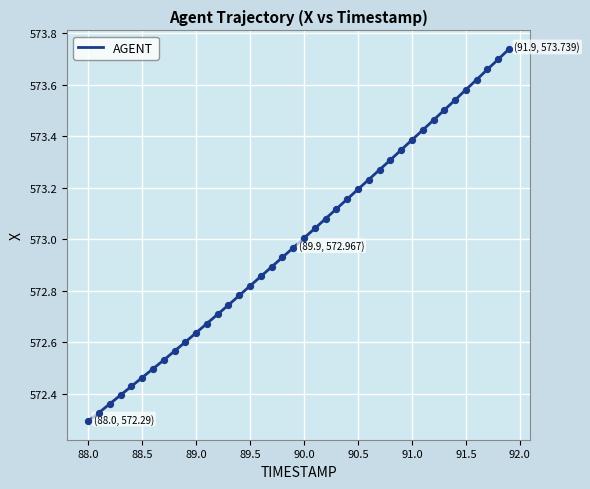

What is the difference between the maximum and minimum values?

1.4